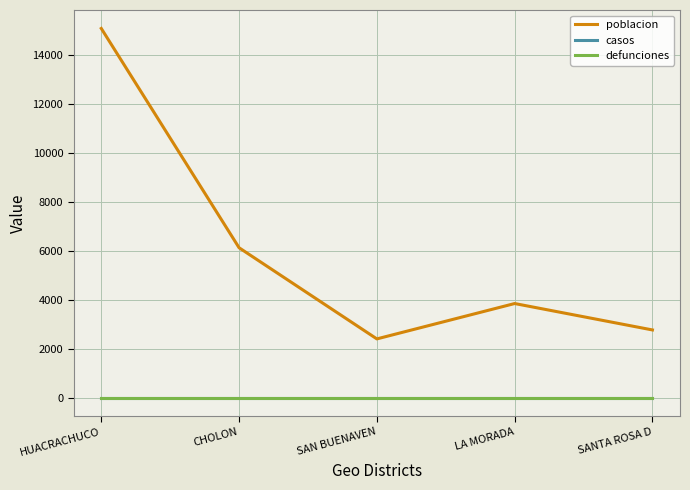

Which series has the largest total across all categories?

poblacion